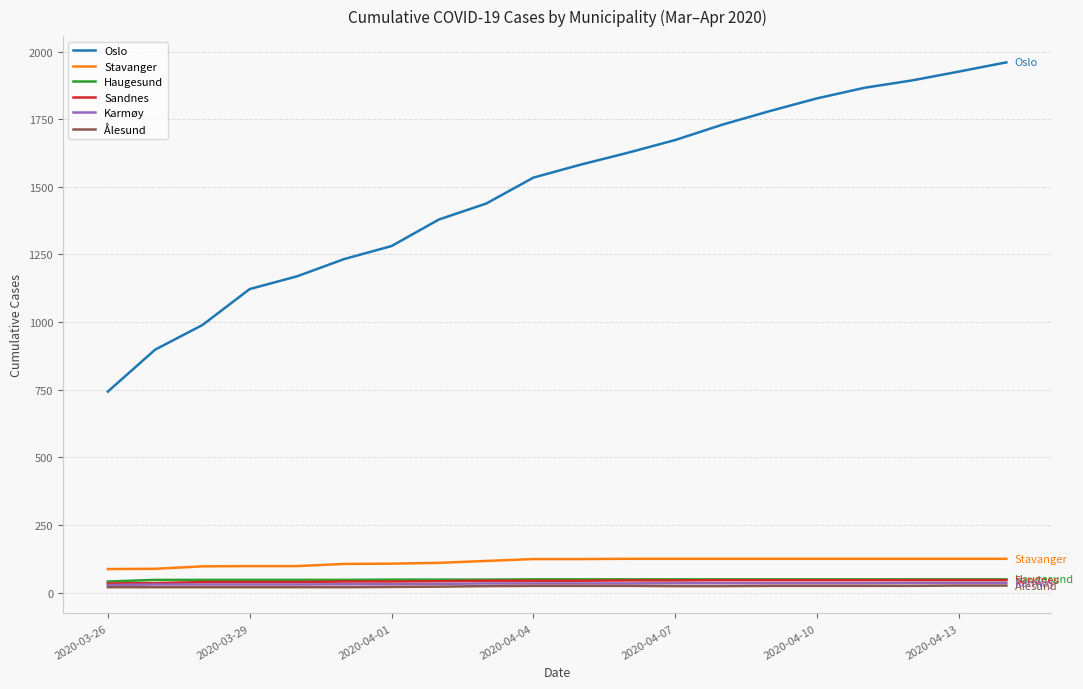

Which series has the largest range (max minus min)?

Oslo